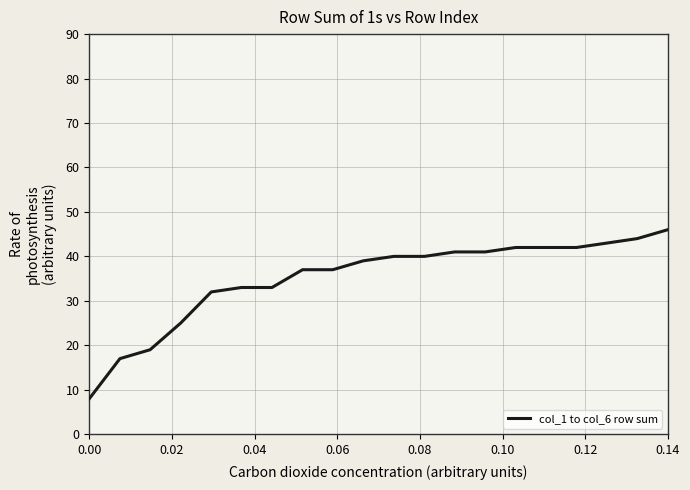

What is the minimum value shown in the chart?

8